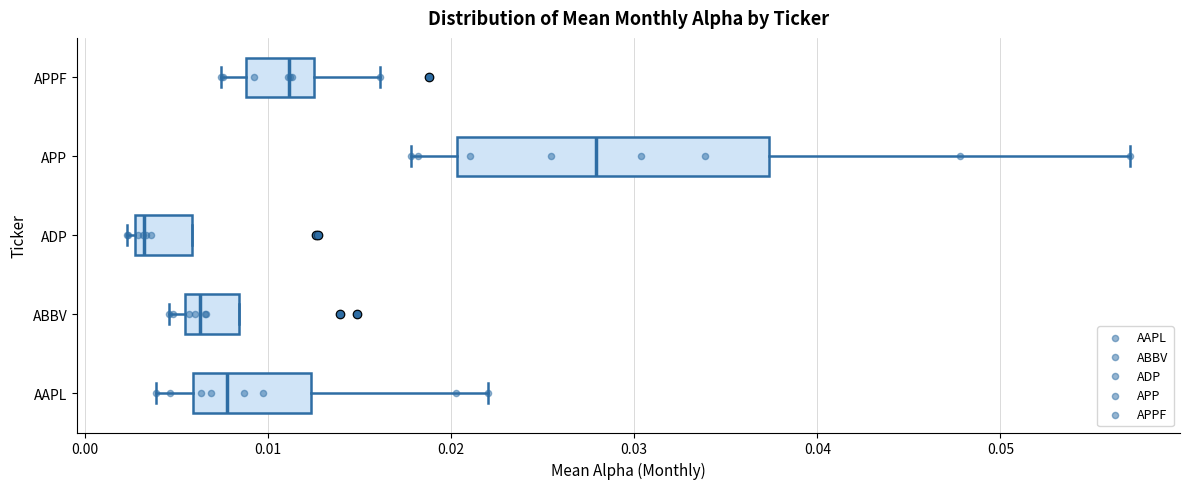

Which box's median line is the furthest to the left?

ADP